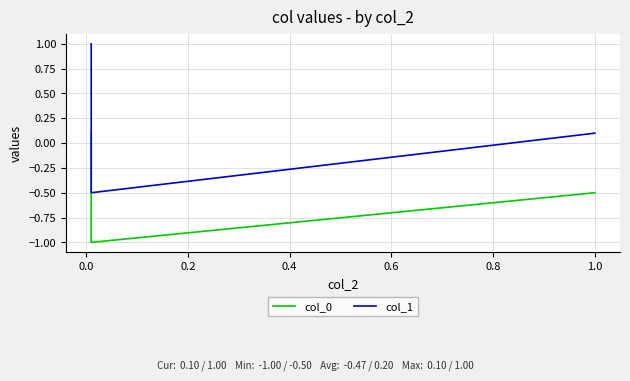

What is the average value of the col_1 series?

0.2